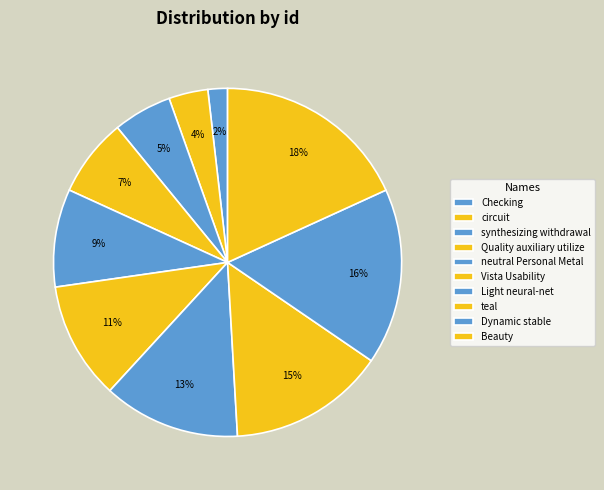

The teal slice represents 4% of the pie. True or false?

False